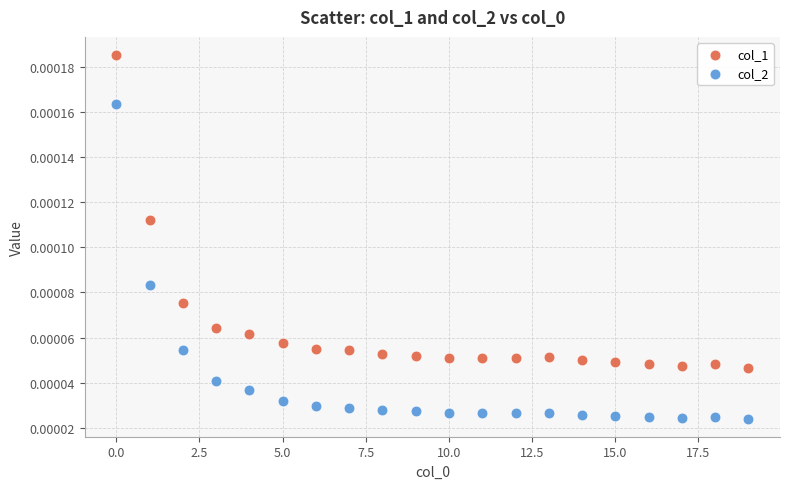

Which series has the widest spread of Y values?

col_2